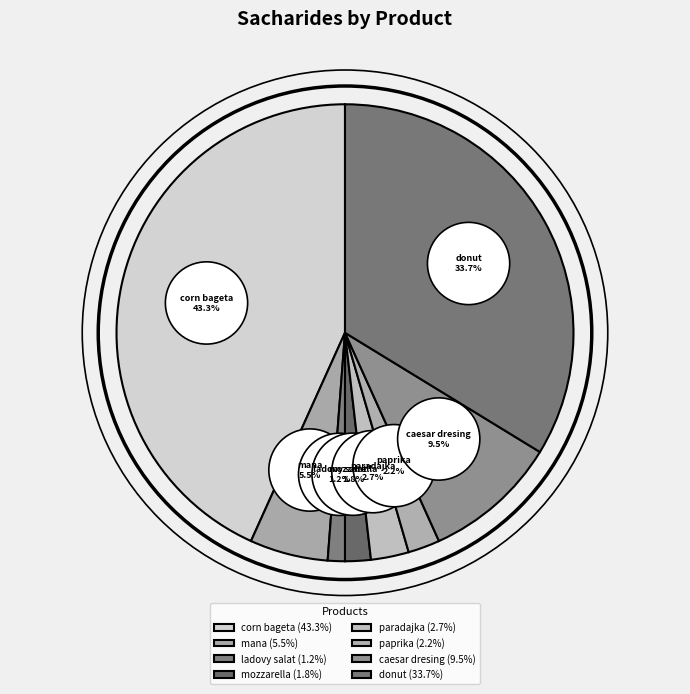

How much of the chart is everything except ladovy salat?

98.8%